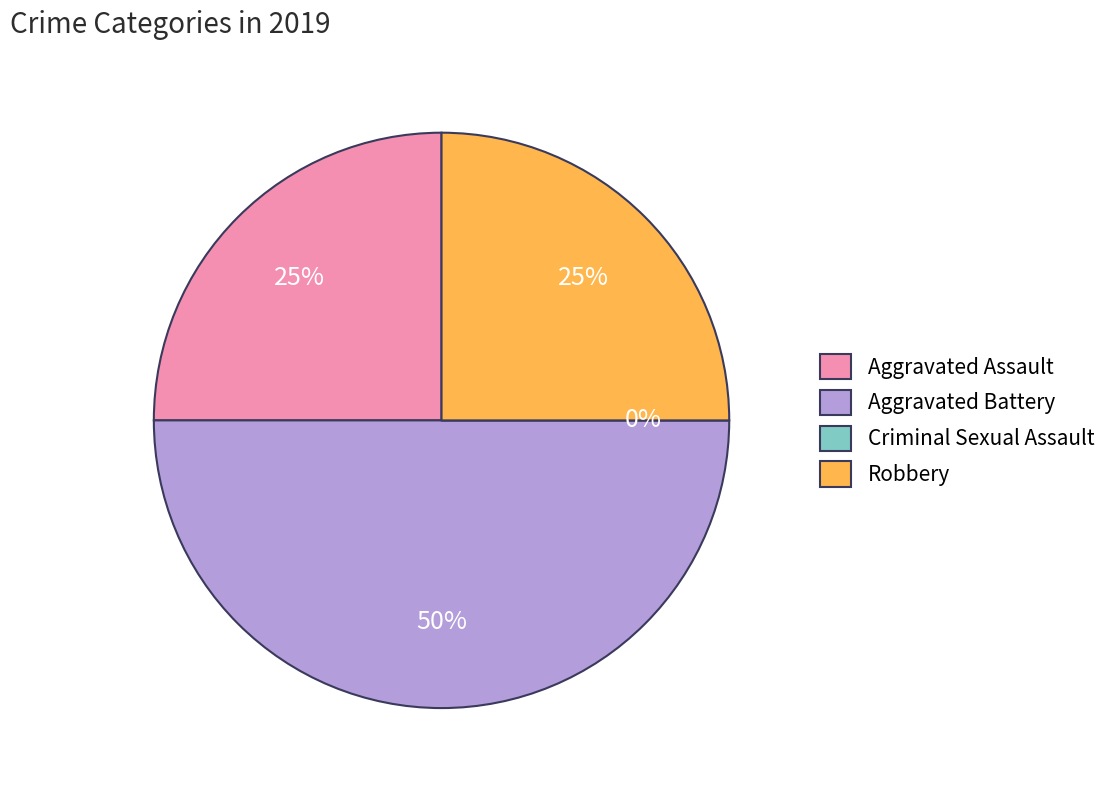

Which slice is the smallest?

Criminal Sexual Assault